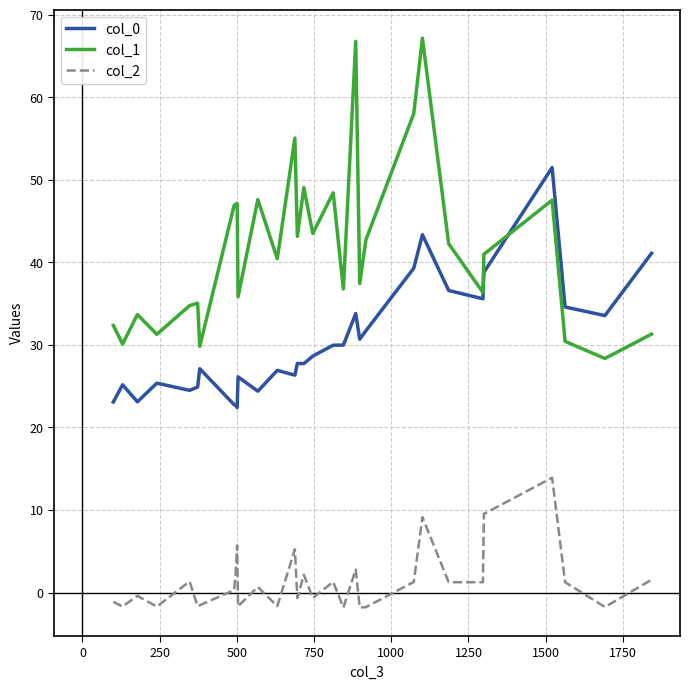

What is the difference between the maximum and minimum values in the col_0 series?

29.1